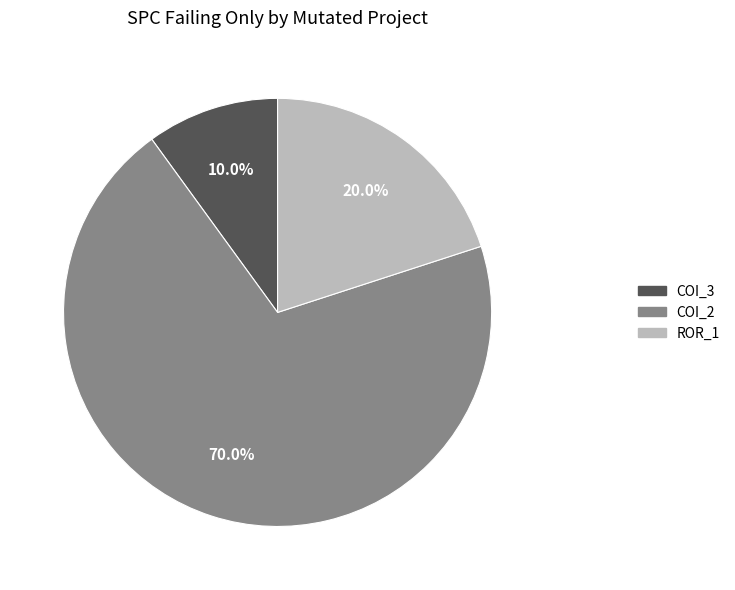

Is there a majority slice in this chart?

Yes